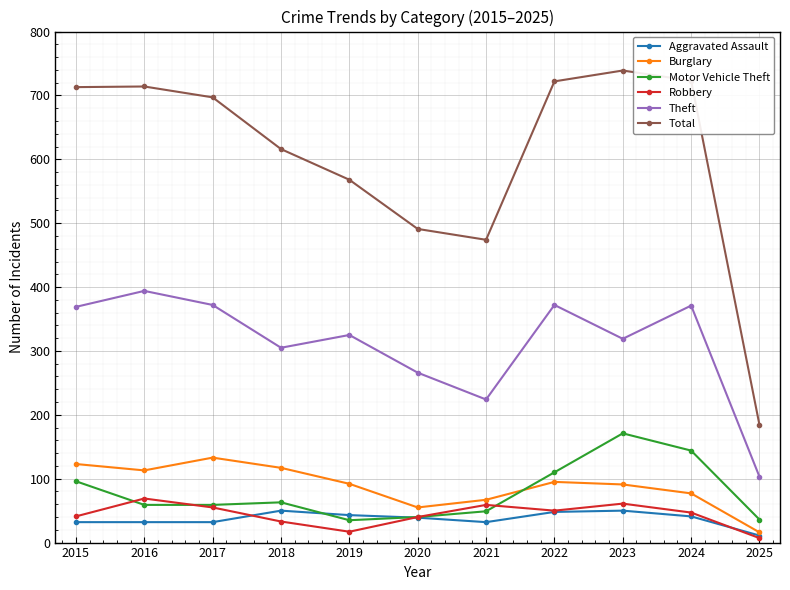

Is it true that Theft equals 536 at 2023?

False